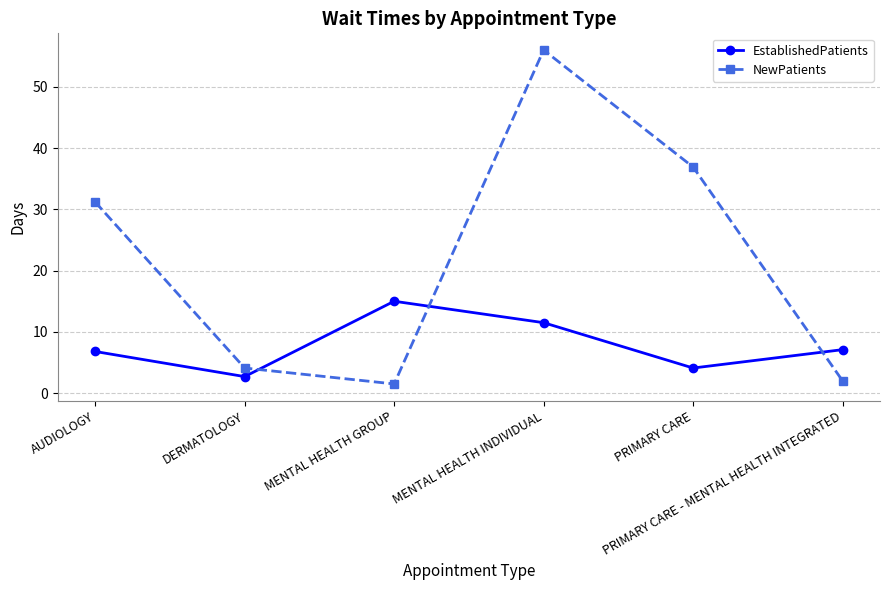

How many series are shown in this chart?

2